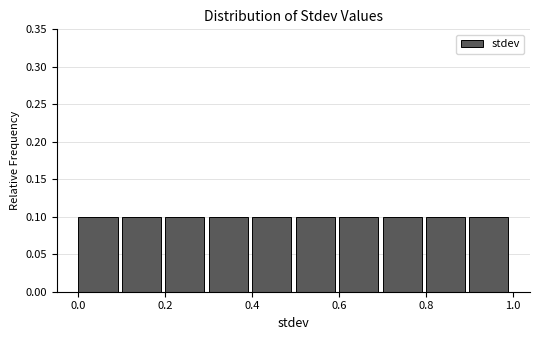

Reading left to right, list every bar in this chart as the range it spans on the x-axis followed by its height. The values are not printed on the chart, so give them approximately, as read against the axis.

0.0 to 0.1: 0.1
0.1 to 0.2: 0.1
0.2 to 0.3: 0.1
0.3 to 0.4: 0.1
0.4 to 0.5: 0.1
0.5 to 0.6: 0.1
0.6 to 0.7: 0.1
0.7 to 0.8: 0.1
0.8 to 0.9: 0.1
0.9 to 1.0: 0.1